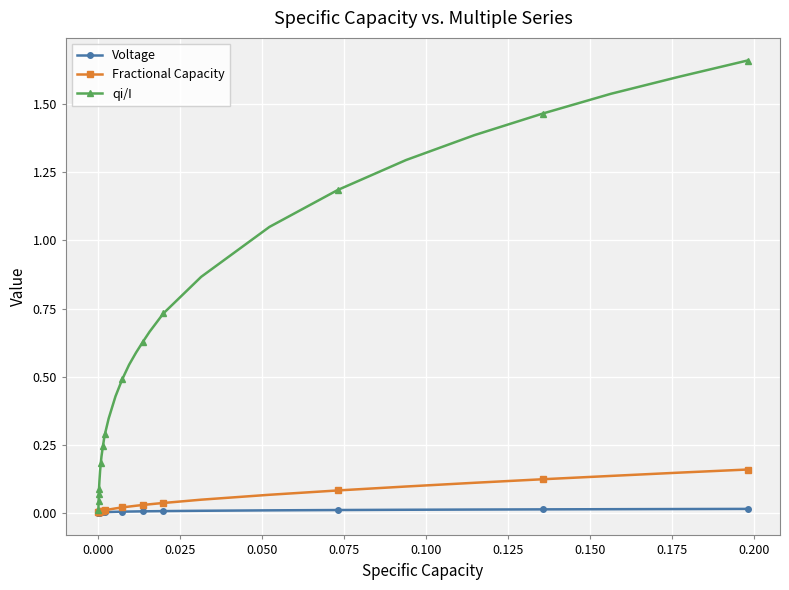

Which series has the largest range (max minus min)?

qi/I